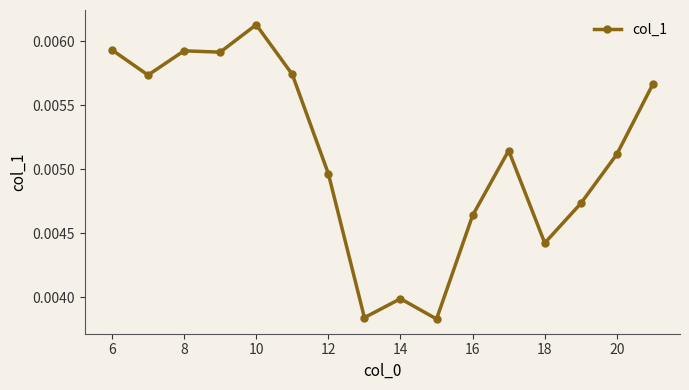

True or false: the data has more than 0 interior local peaks.

True